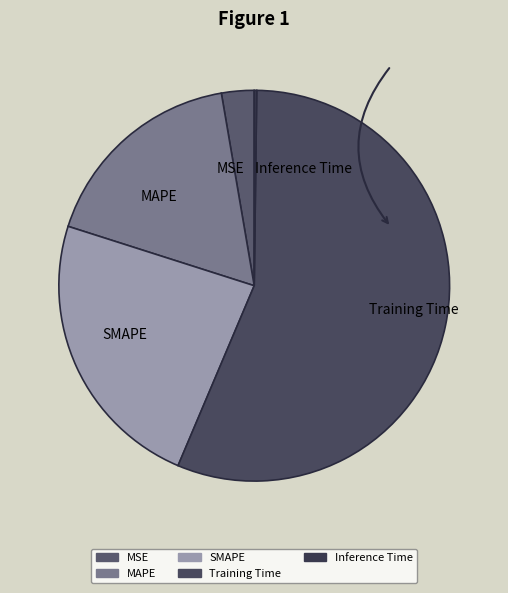

Between SMAPE and MSE, which is larger?

SMAPE